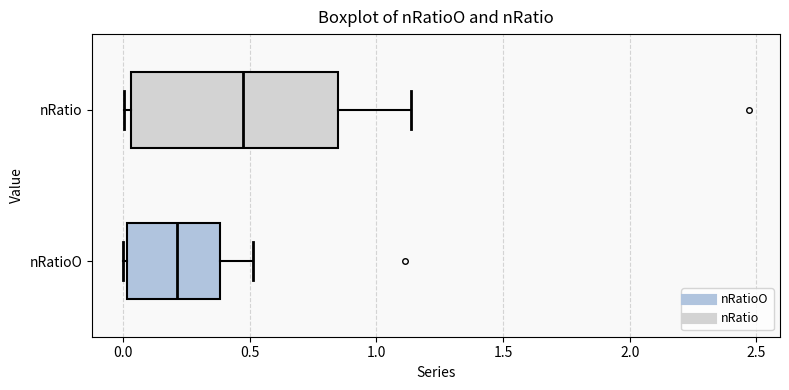

Which box has the furthest to the right median line?

nRatio